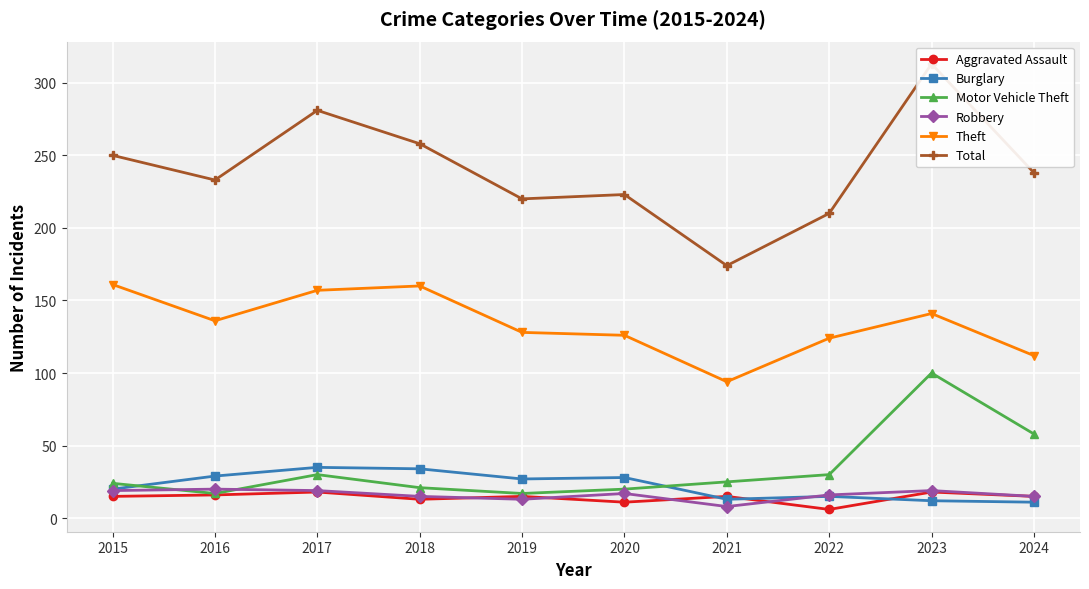

Does the chart display data point markers on the line(s)?

Yes